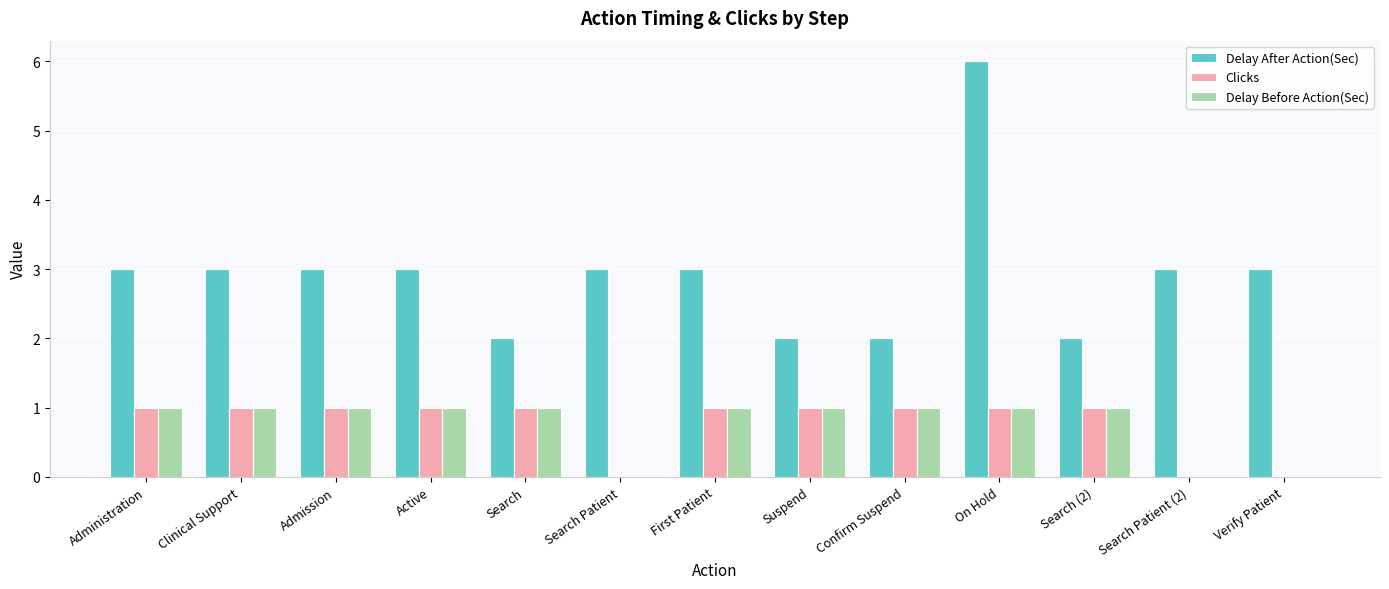

What is the total value across all series at Admission?

5